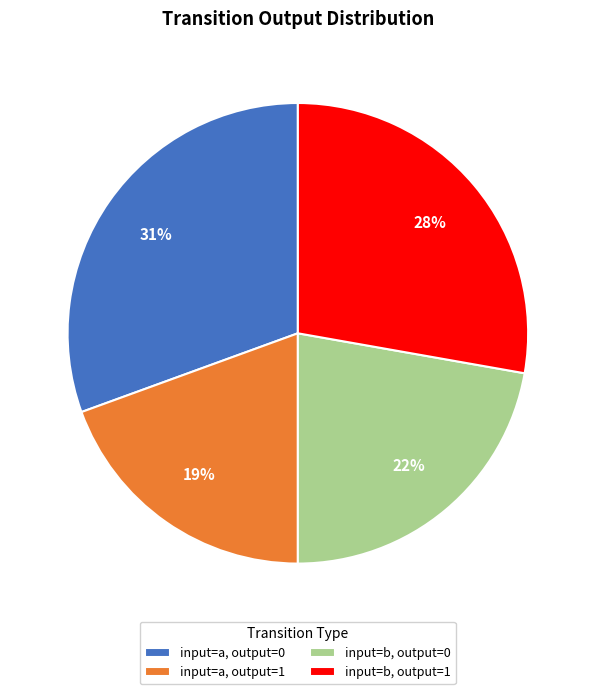

Rank the categories by value from lowest to highest.

input=a, output=1, input=b, output=0, input=b, output=1, input=a, output=0